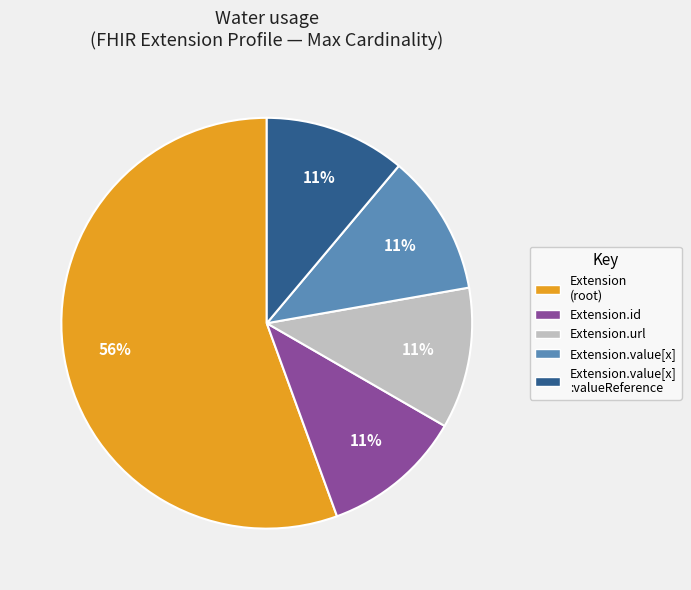

Which slice represents more than half of the pie?

Extension (root)